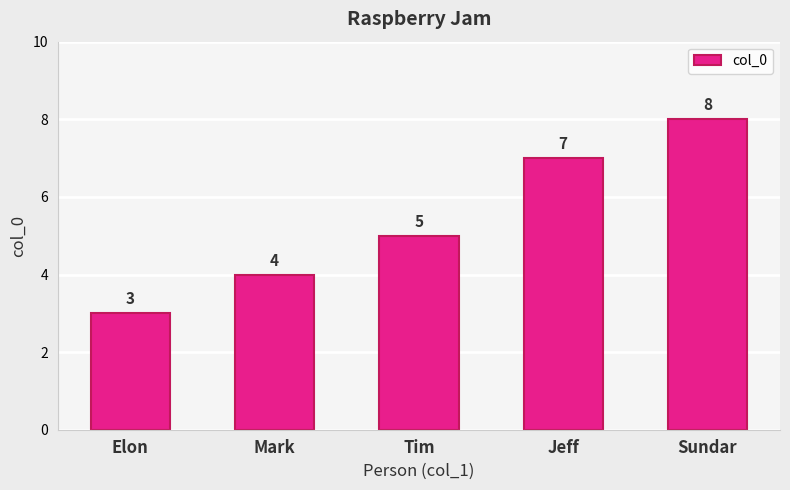

List the labels in order of value, smallest first.

Elon, Mark, Tim, Jeff, Sundar